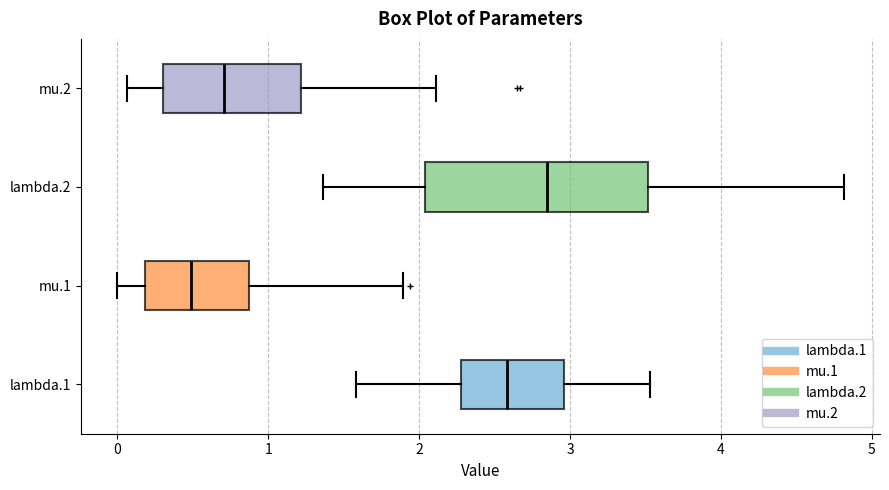

Reading bottom to top, transcribe this box plot: for each box, give where its median line is, the range the box spans, and where its two whiskers end, as read against the x-axis. The values are not printed on the chart, so give them approximately, as read against the axis.

lambda.1: median 2.6, box 2.3 to 3.0, whiskers 1.6 to 3.5
mu.1: median 0.5, box 0.2 to 0.9, whiskers 0.0 to 1.9
lambda.2: median 2.8, box 2.0 to 3.5, whiskers 1.4 to 4.8
mu.2: median 0.7, box 0.3 to 1.2, whiskers 0.1 to 2.1